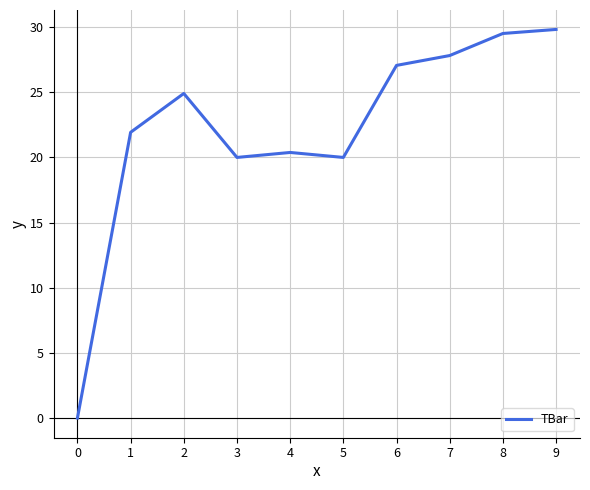

Reading left to right, transcribe all the data shown in this chart.

0.0	21.9	24.9	20.0	20.4	20.0	27.1	27.8	29.5	29.8